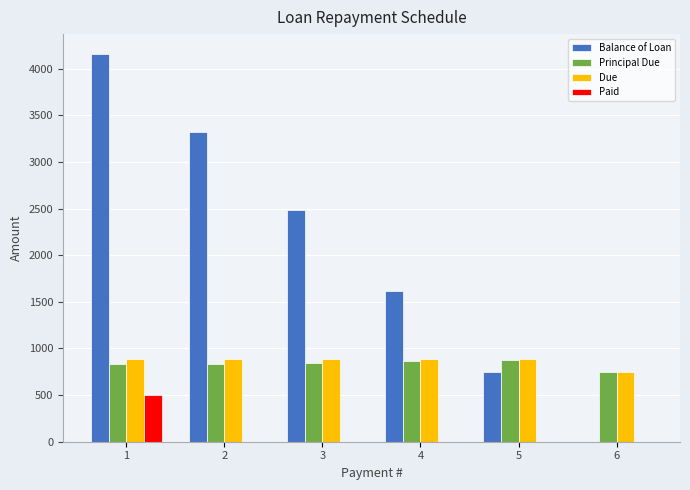

Is it true that Balance of Loan equals 1616.3 at 4?

True